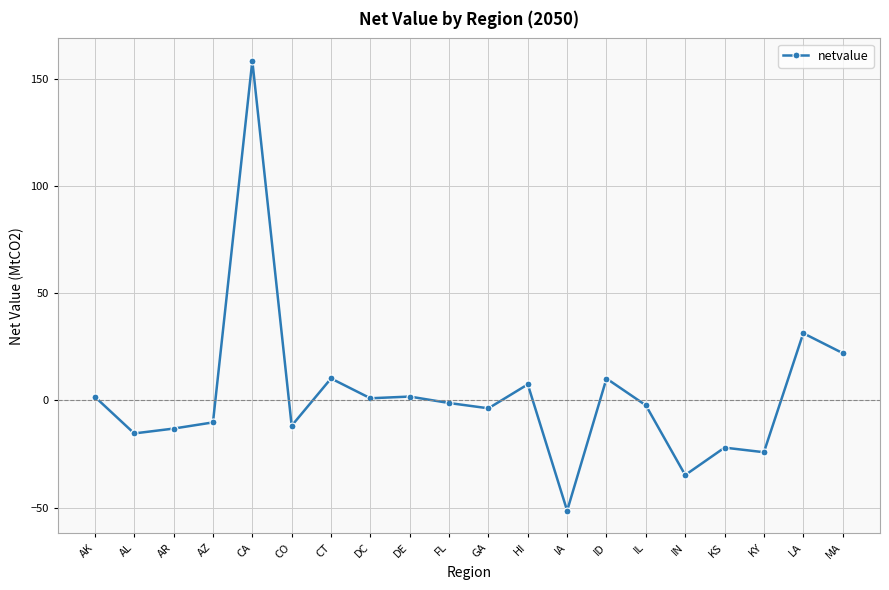

True or false: the data has more than 1 interior local peaks.

True